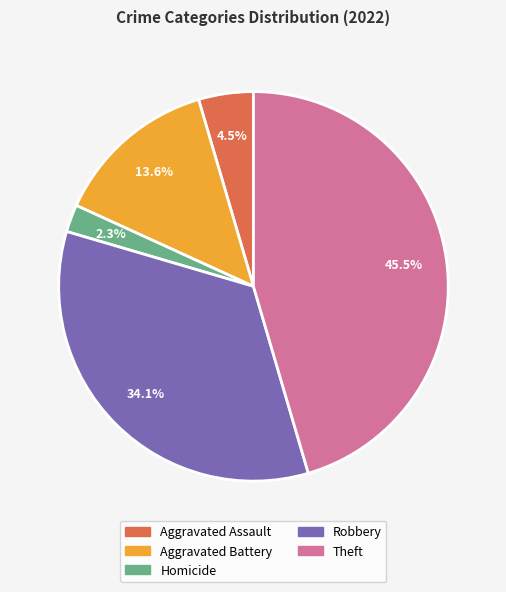

Does any single category account for the majority?

No